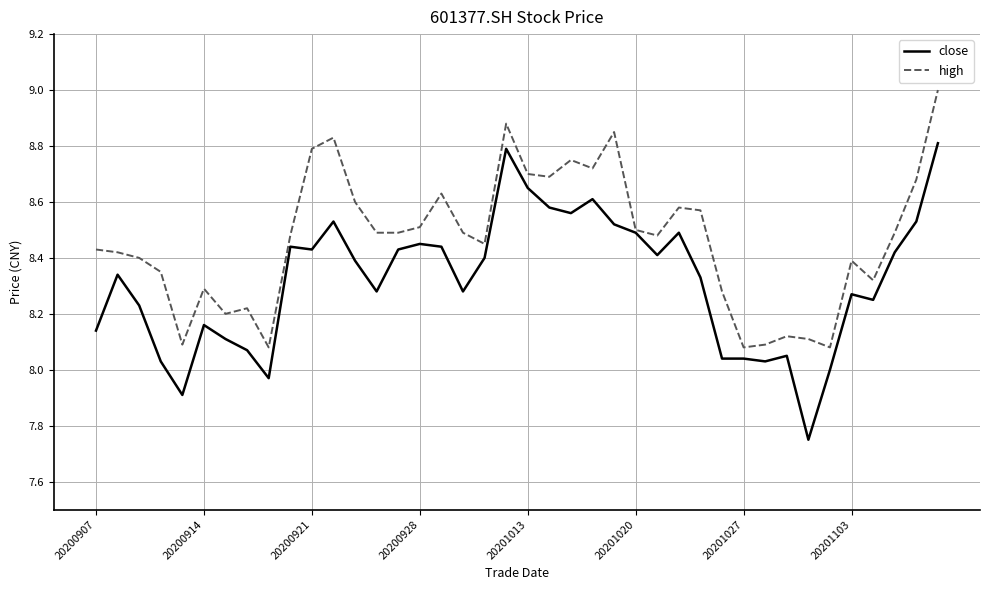

At how many categories does at least one series exceed 7?

40